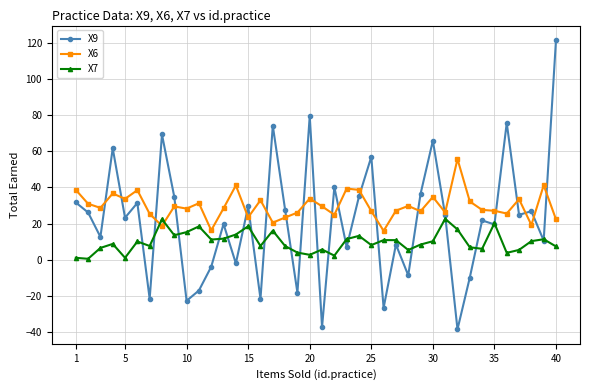

True or false: X7 has more than 2 interior local peaks.

True